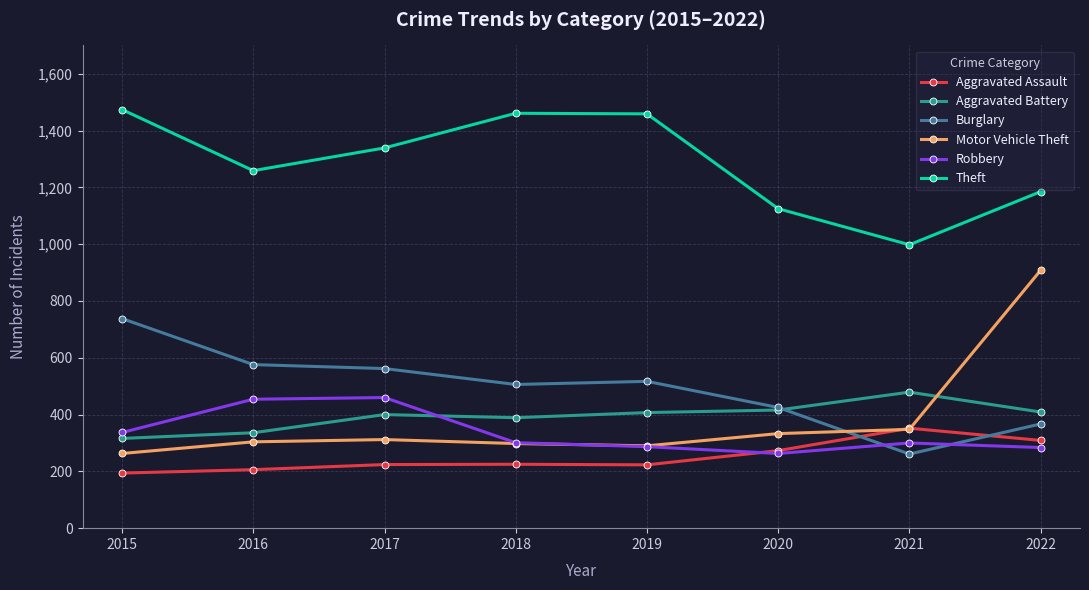

How many values in the Aggravated Battery series are below 407?

4